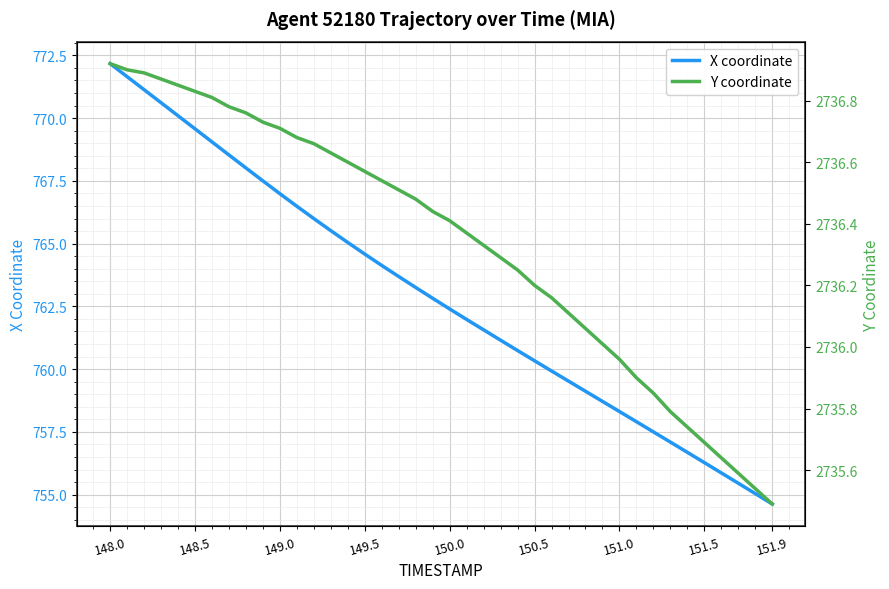

Which category has the lowest value in the X coordinate series?

151.9